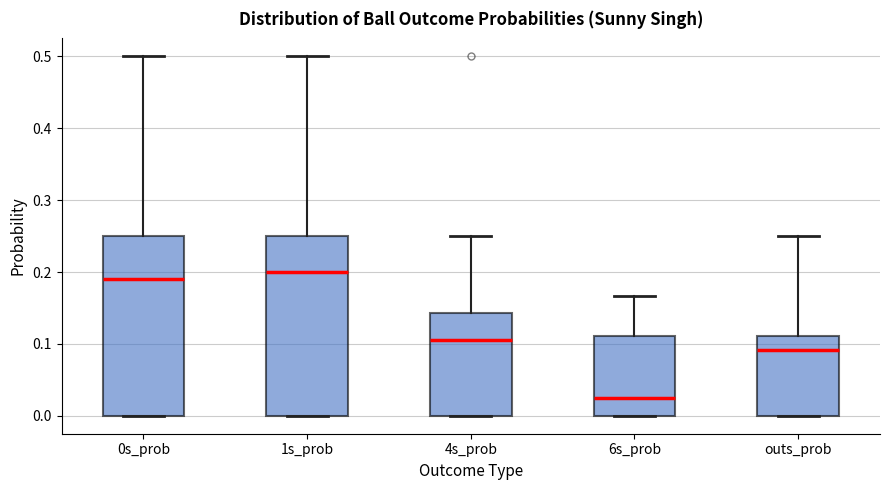

Where is the lower edge of the box for outs_prob on the y-axis? The values are not printed on the chart, so give them approximately, as read against the axis.

0.00